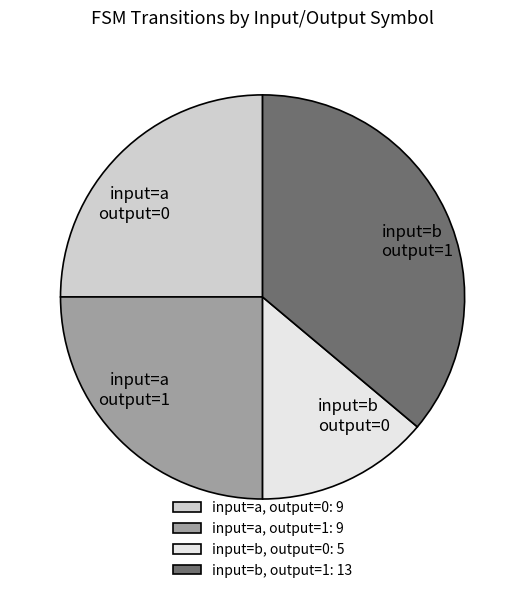

How many segments does this pie chart have?

4